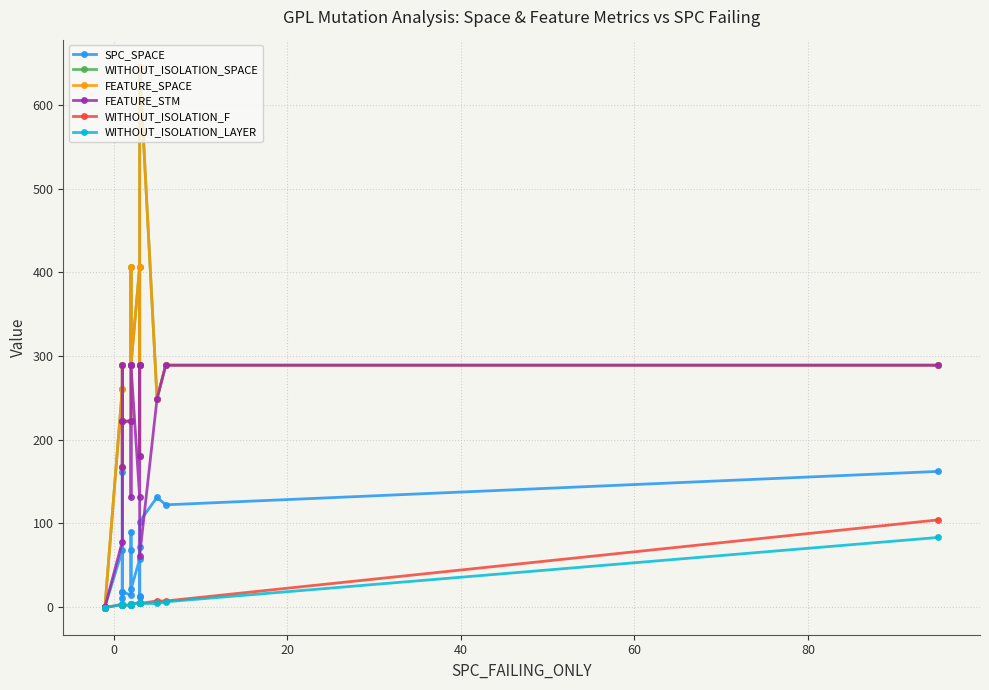

True or false: SPC_SPACE and WITHOUT_ISOLATION_SPACE cross at least once.

False